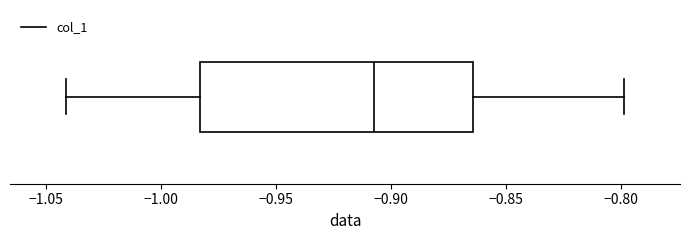

Transcribe this box plot: give where the median line is, the range the box spans, and where the two whiskers end, as read against the x-axis. The values are not printed on the chart, so give them approximately, as read against the axis.

median -0.910, box -0.985 to -0.865, whiskers -1.040 to -0.800